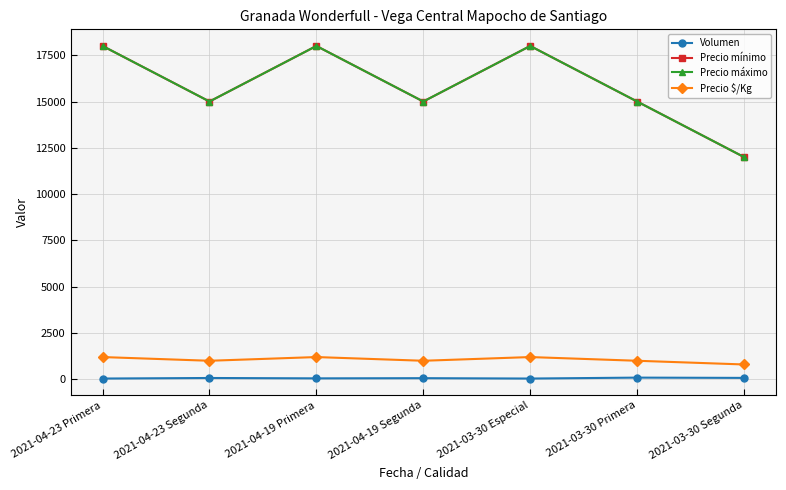

Reading left to right, list all the values displayed in this chart.

Volumen: 2021-04-23 Primera=40	2021-04-23 Segunda=70	2021-04-19 Primera=50	2021-04-19 Segunda=60	2021-03-30 Especial=40	2021-03-30 Primera=90	2021-03-30 Segunda=75
Precio mínimo: 2021-04-23 Primera=18000	2021-04-23 Segunda=15000	2021-04-19 Primera=18000	2021-04-19 Segunda=15000	2021-03-30 Especial=18000	2021-03-30 Primera=15000	2021-03-30 Segunda=12000
Precio máximo: 2021-04-23 Primera=18000	2021-04-23 Segunda=15000	2021-04-19 Primera=18000	2021-04-19 Segunda=15000	2021-03-30 Especial=18000	2021-03-30 Primera=15000	2021-03-30 Segunda=12000
Precio $/Kg: 2021-04-23 Primera=1200	2021-04-23 Segunda=1000	2021-04-19 Primera=1200	2021-04-19 Segunda=1000	2021-03-30 Especial=1200	2021-03-30 Primera=1000	2021-03-30 Segunda=800